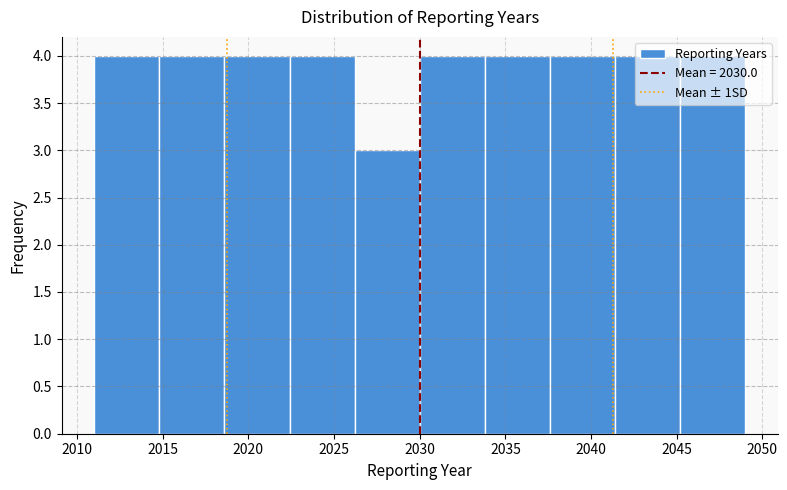

Reading left to right, list every bar in this chart as the range it spans on the x-axis followed by its height. Neither the bar edges nor the heights are printed on the chart, so give them approximately, as read against the axes.

2011.0 to 2014.8: 4
2014.8 to 2018.6: 4
2018.6 to 2022.4: 4
2022.4 to 2026.2: 4
2026.2 to 2030.0: 3
2030.0 to 2033.8: 4
2033.8 to 2037.6: 4
2037.6 to 2041.4: 4
2041.4 to 2045.2: 4
2045.2 to 2049.0: 4